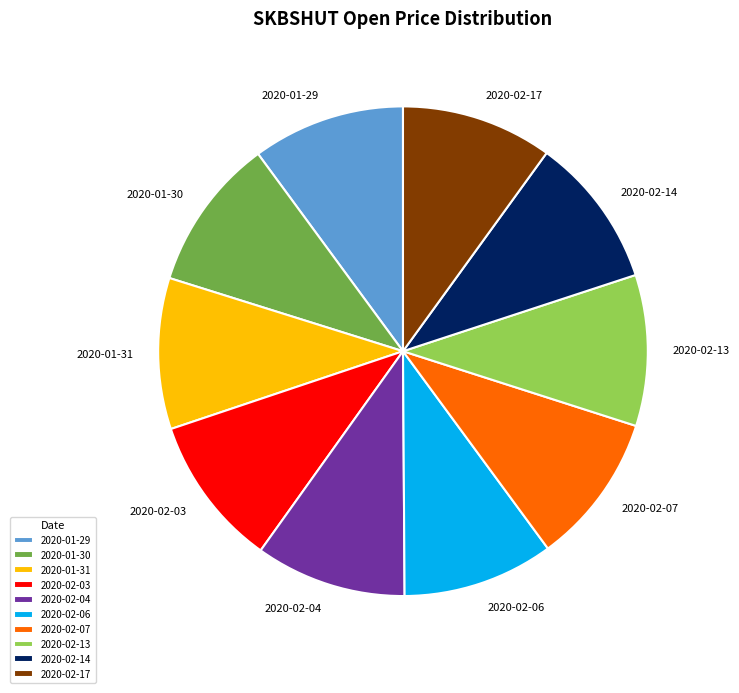

Do 2020-02-06 and 2020-01-31 together represent more than half of the pie?

No